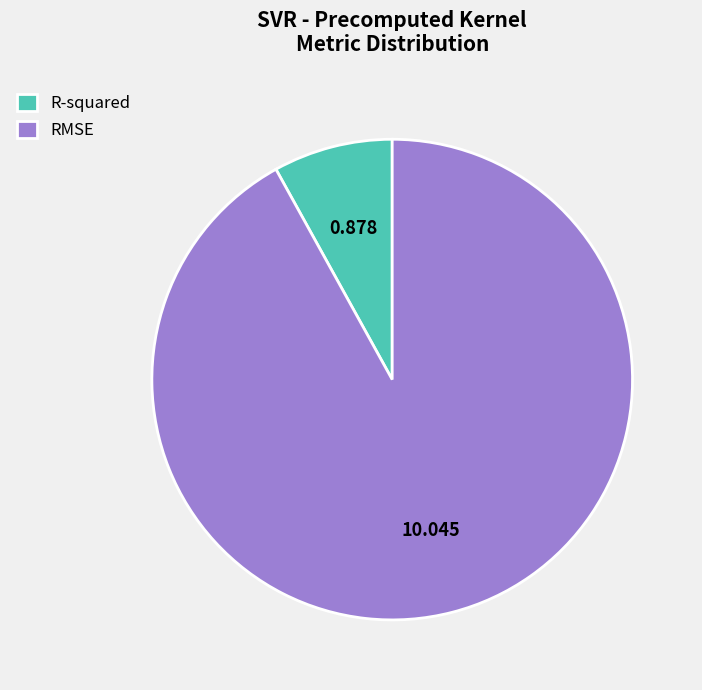

Is there a majority slice in this chart?

Yes